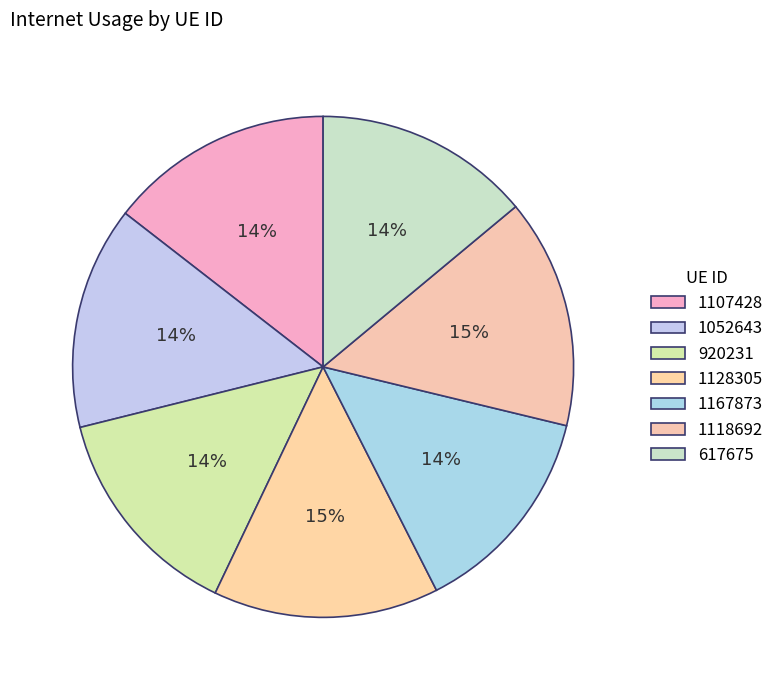

Is there a majority slice in this chart?

No